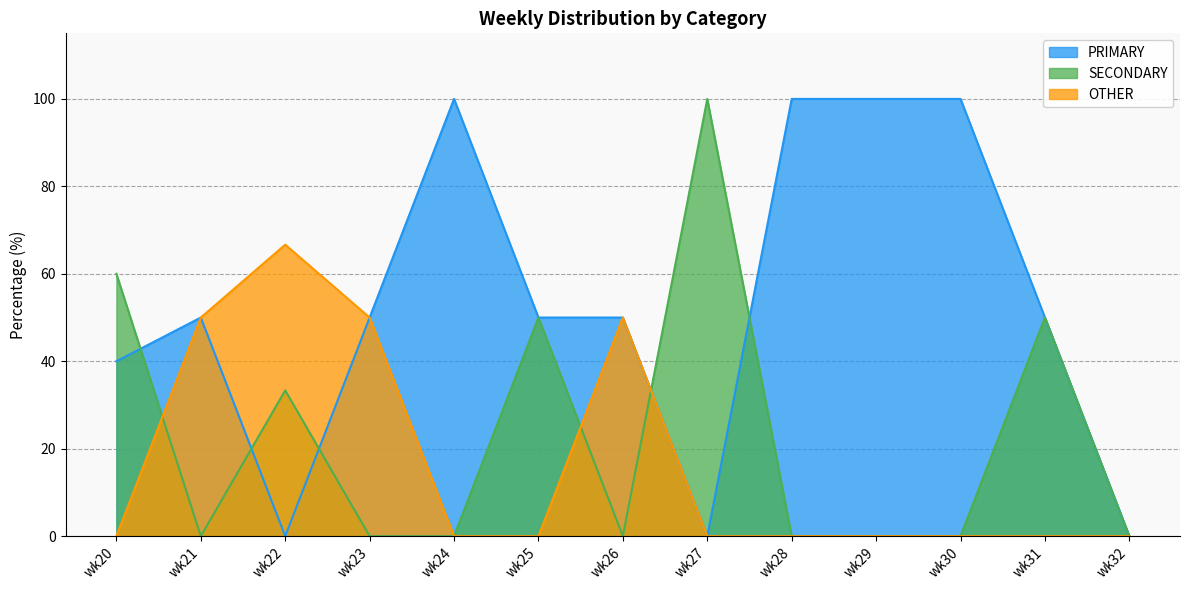

Reading left to right, list all the values displayed in this chart.

PRIMARY: wk20=40.0	wk21=50.0	wk22=0.0	wk23=50.0	wk24=100.0	wk25=50.0	wk26=50.0	wk27=0.0	wk28=100.0	wk29=100.0	wk30=100.0	wk31=50.0	wk32=0.0
SECONDARY: wk20=60.0	wk21=0.0	wk22=33.3	wk23=0.0	wk24=0.0	wk25=50.0	wk26=0.0	wk27=100.0	wk28=0.0	wk29=0.0	wk30=0.0	wk31=50.0	wk32=0.0
OTHER: wk20=0.0	wk21=50.0	wk22=66.7	wk23=50.0	wk24=0.0	wk25=0.0	wk26=50.0	wk27=0.0	wk28=0.0	wk29=0.0	wk30=0.0	wk31=0.0	wk32=0.0